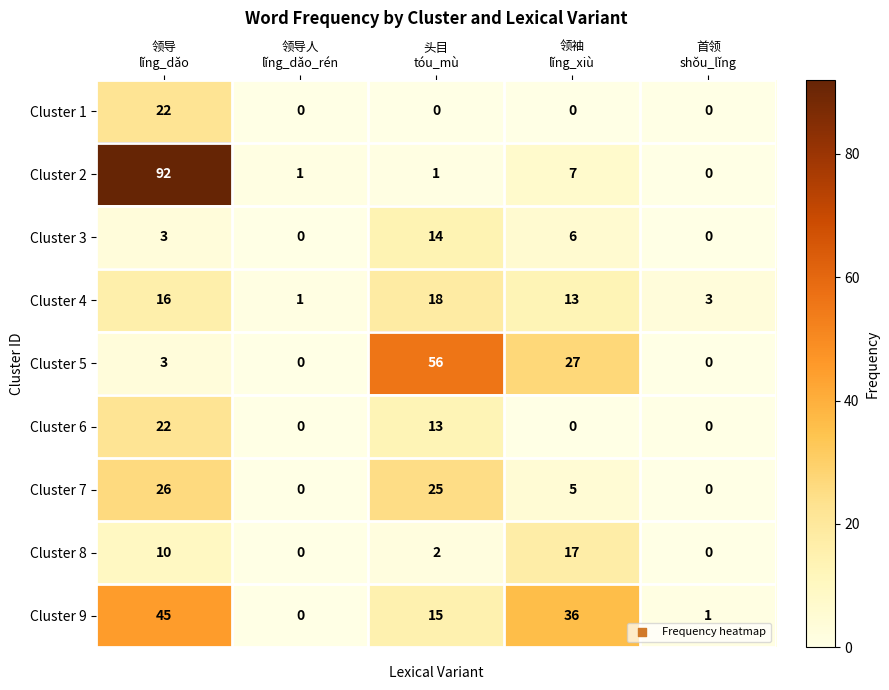

What is the sum of all Cluster 9 values?

97